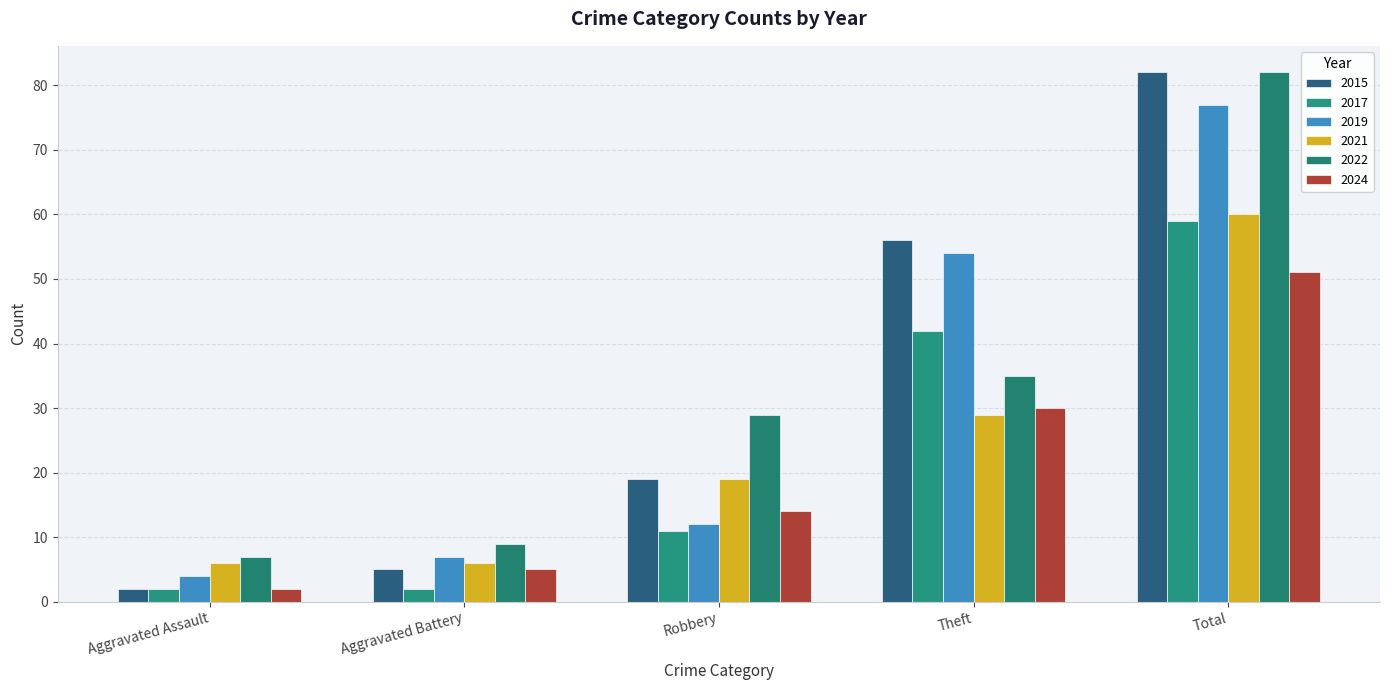

Reading right to left, list all the values displayed in this chart.

2015: Total=82	Theft=56	Robbery=19	Aggravated Battery=5	Aggravated Assault=2
2017: Total=59	Theft=42	Robbery=11	Aggravated Battery=2	Aggravated Assault=2
2019: Total=77	Theft=54	Robbery=12	Aggravated Battery=7	Aggravated Assault=4
2021: Total=60	Theft=29	Robbery=19	Aggravated Battery=6	Aggravated Assault=6
2022: Total=82	Theft=35	Robbery=29	Aggravated Battery=9	Aggravated Assault=7
2024: Total=51	Theft=30	Robbery=14	Aggravated Battery=5	Aggravated Assault=2